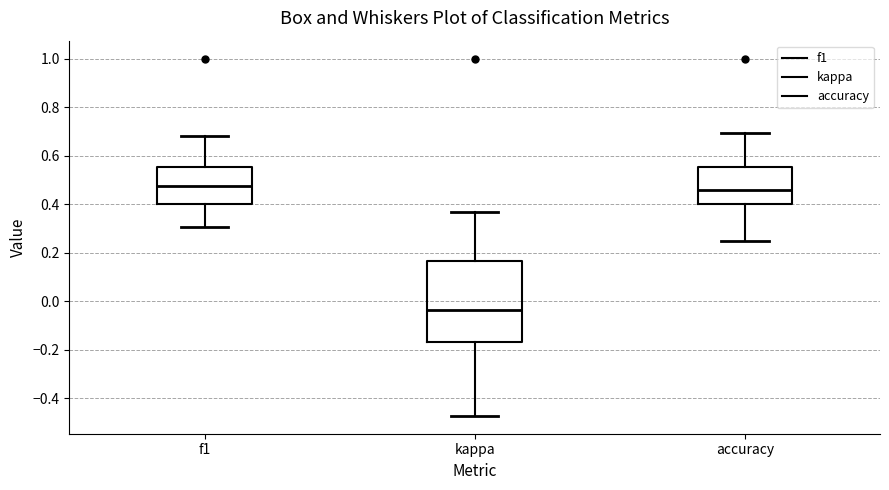

Comparing the boxes themselves (not the whiskers), which one is the tallest?

kappa